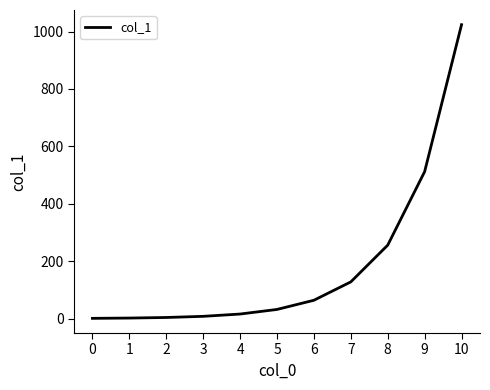

What is the change in value from 5 to 9?

+480